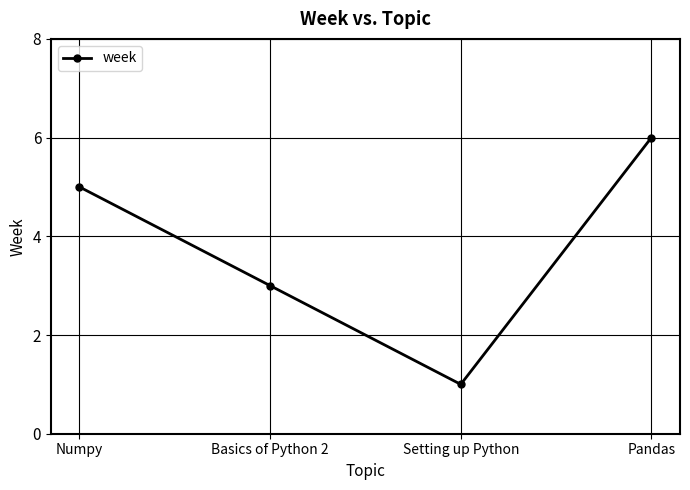

At which category does the chart reach its peak across all series?

Pandas